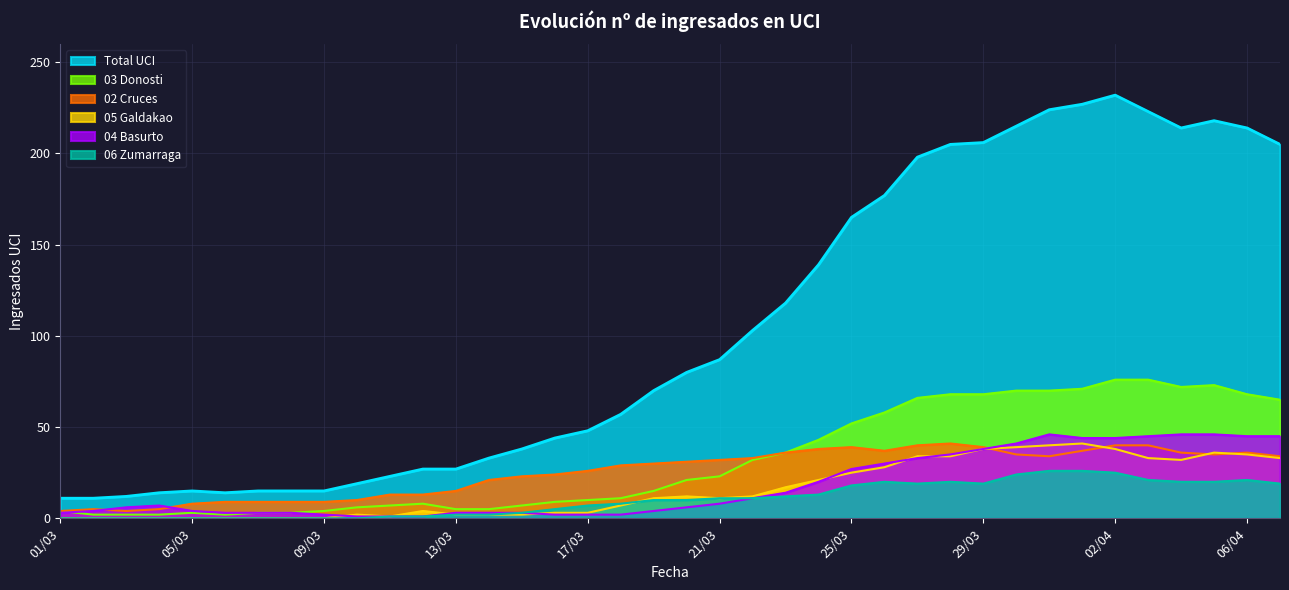

Which series has the widest spread of values?

Total UCI